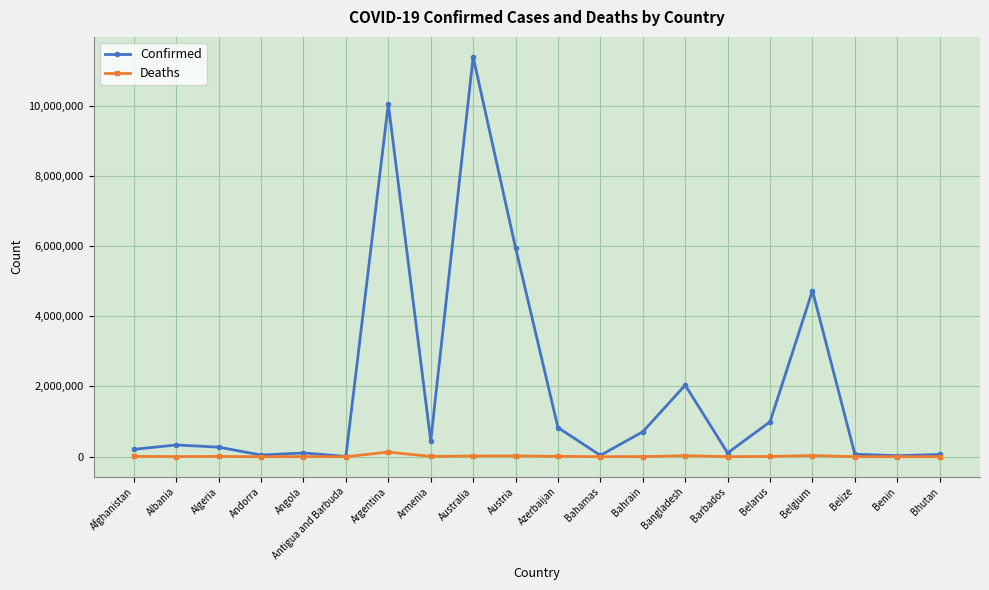

The Deaths series shows 1553 at Bahrain. True or false?

True